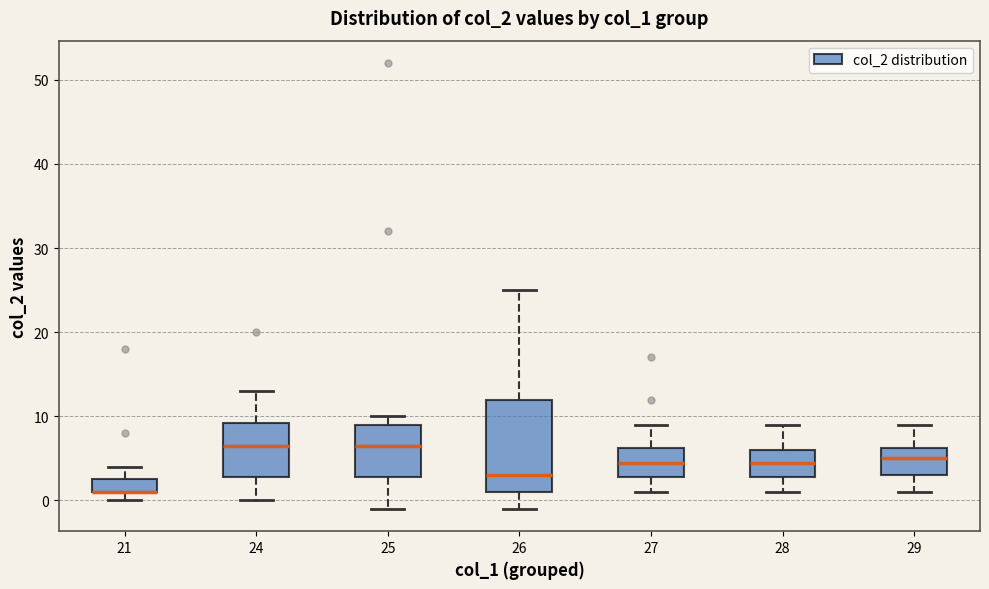

Reading left to right, read every box against the y-axis: the position of its median line, the range the box covers, and the ends of its whiskers. The values are not printed on the chart, so give them approximately, as read against the axis.

21: median 1 (drawn on the box's lower edge), box 1 to 3, whiskers 0 to 4
24: median 7, box 3 to 9, whiskers 0 to 13
25: median 7, box 3 to 9, whiskers -1 to 10
26: median 3, box 1 to 12, whiskers -1 to 25
27: median 5, box 3 to 6, whiskers 1 to 9
28: median 5, box 3 to 6, whiskers 1 to 9
29: median 5, box 3 to 6, whiskers 1 to 9